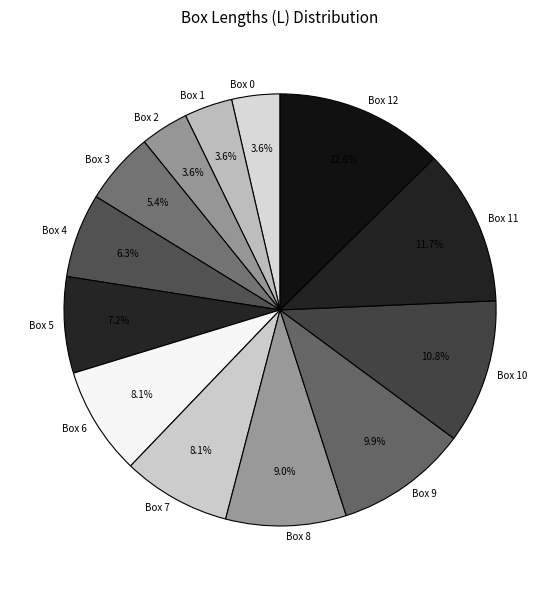

Is Box 11 the majority of the pie?

No